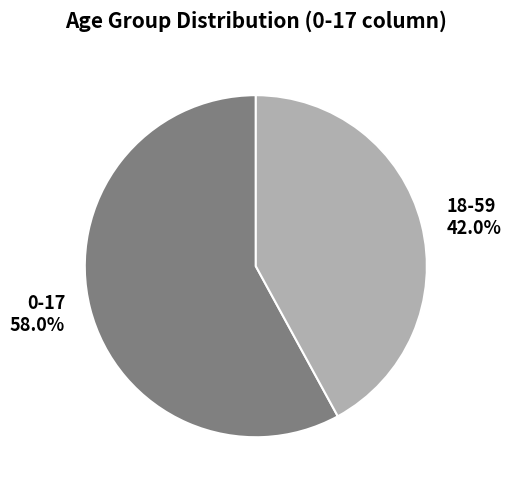

What is the smallest slice in the pie chart?

18-59